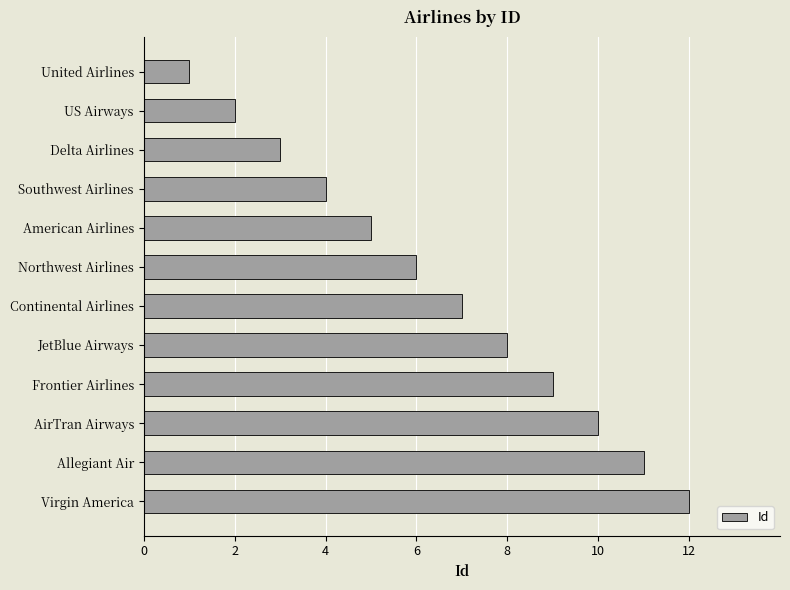

At which category does the chart reach its peak across all series?

Virgin America